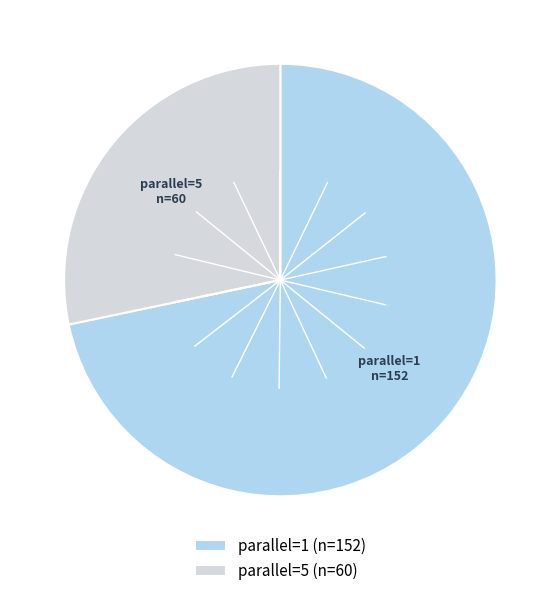

What is the ratio of the value at parallel=1 (n=152) to the value at parallel=5 (n=60)?

2.5